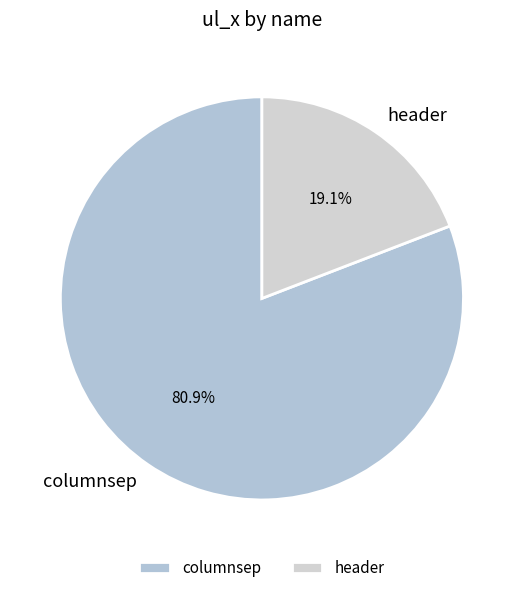

What portion of the pie excludes columnsep?

19.1%